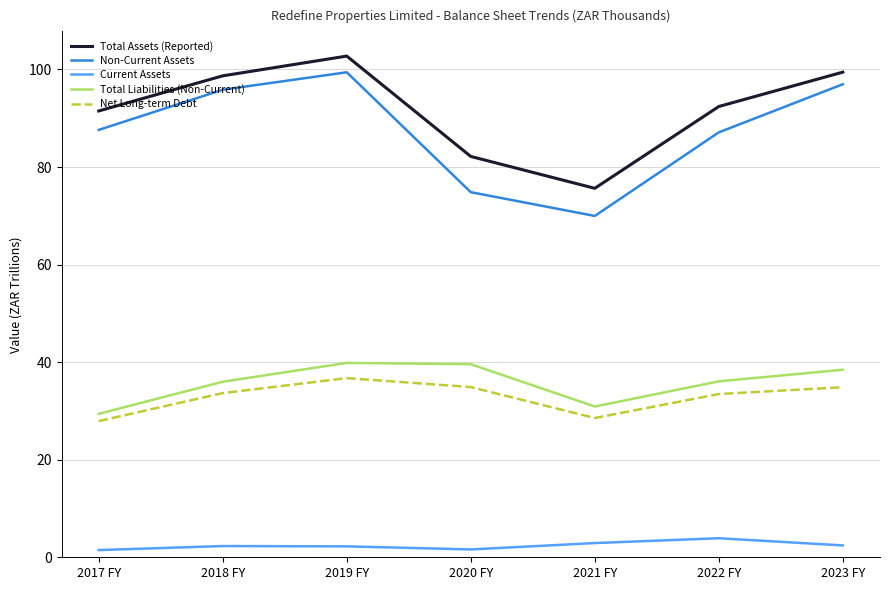

At which category does Non-Current Assets reach its first local peak?

2019 FY